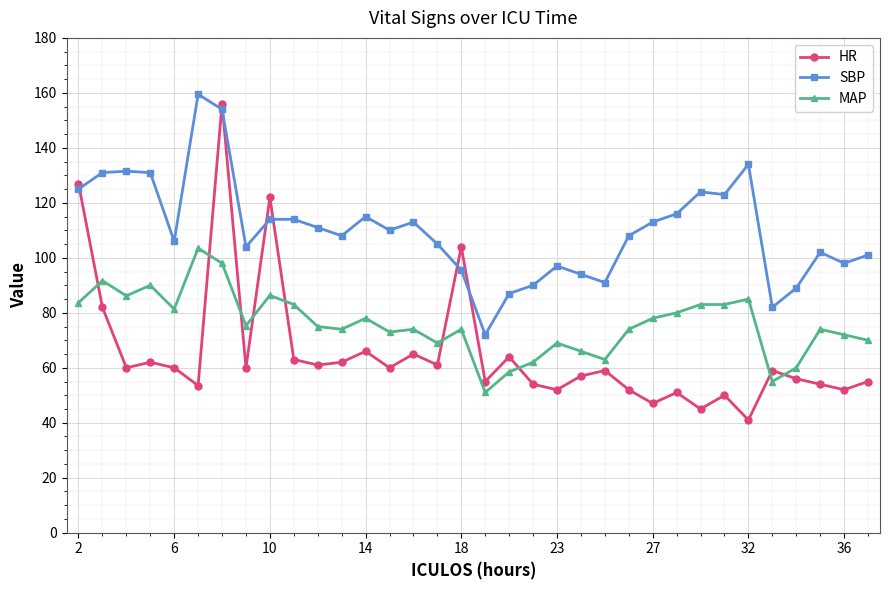

Which series has the largest range (max minus min)?

HR